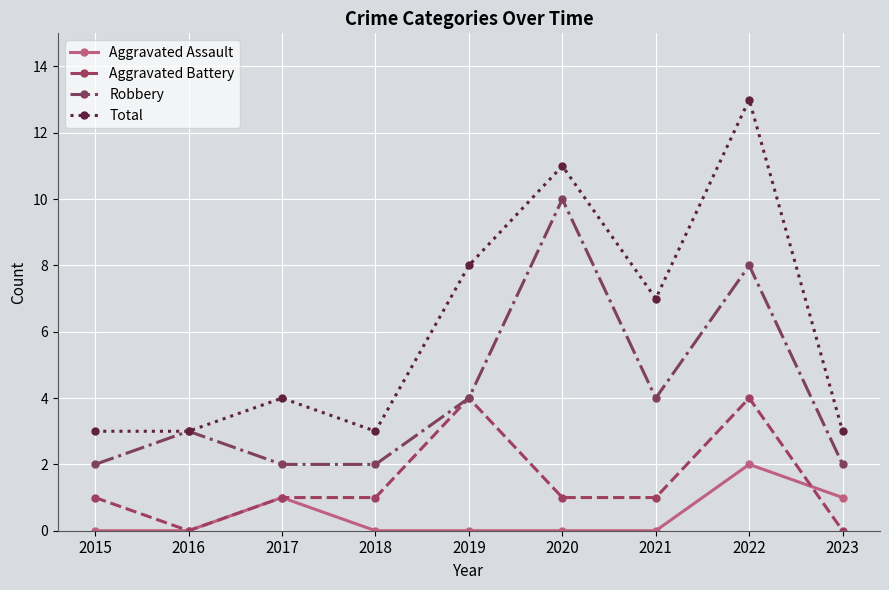

Reading left to right, what are all the values shown in this chart?

Aggravated Assault: 2015=0	2016=0	2017=1	2018=0	2019=0	2020=0	2021=0	2022=2	2023=1
Aggravated Battery: 2015=1	2016=0	2017=1	2018=1	2019=4	2020=1	2021=1	2022=4	2023=0
Robbery: 2015=2	2016=3	2017=2	2018=2	2019=4	2020=10	2021=4	2022=8	2023=2
Total: 2015=3	2016=3	2017=4	2018=3	2019=8	2020=11	2021=7	2022=13	2023=3